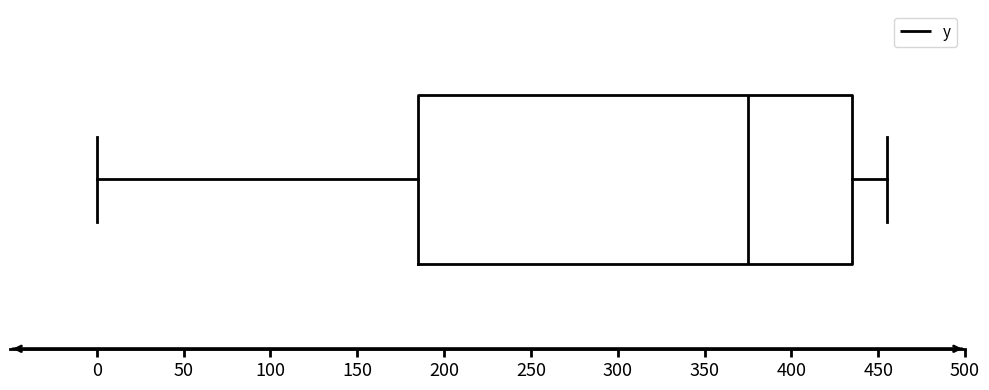

Transcribe this box plot: give where the median line is, the range the box spans, and where the two whiskers end, as read against the x-axis. The values are not printed on the chart, so give them approximately, as read against the axis.

median 375, box 185 to 435, whiskers 0 to 455